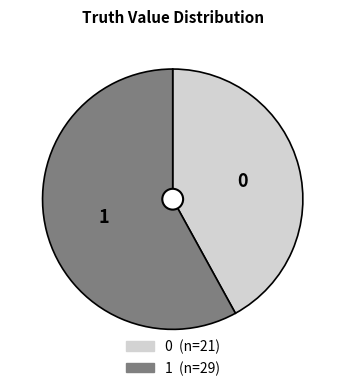

Rank the categories by value from lowest to highest.

0, 1